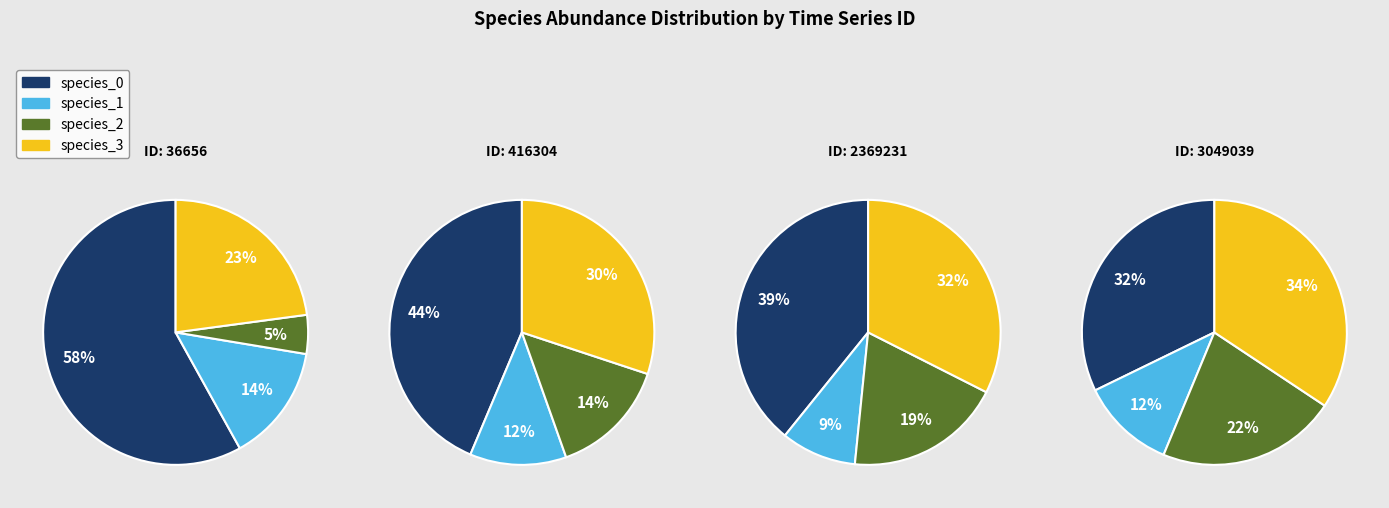

True or false: 36656 accounts for 21% of the total.

False